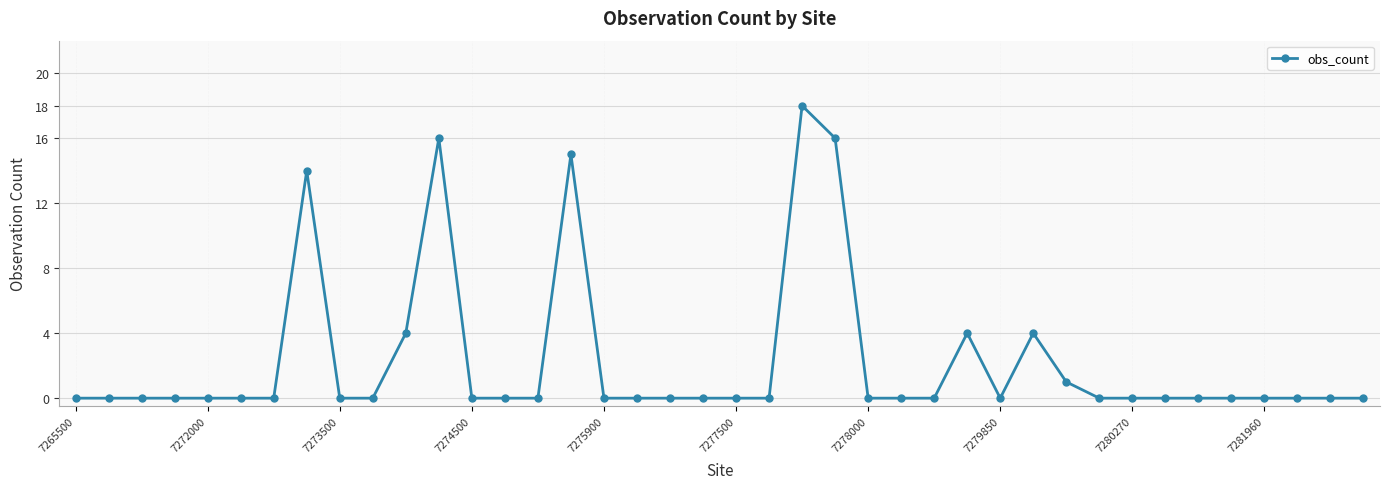

True or false: there are more than 0 points higher than both neighbors.

True